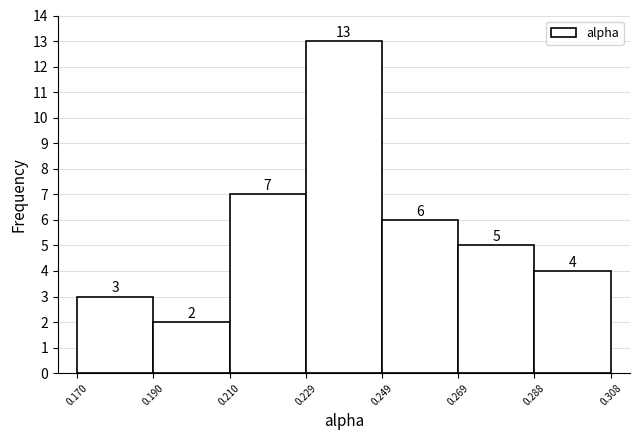

Reading left to right, transcribe this chart: for each bar, give the range it covers on the x-axis and its height.

0.170 to 0.190: 3
0.190 to 0.210: 2
0.210 to 0.229: 7
0.229 to 0.249: 13
0.249 to 0.269: 6
0.269 to 0.288: 5
0.288 to 0.308: 4